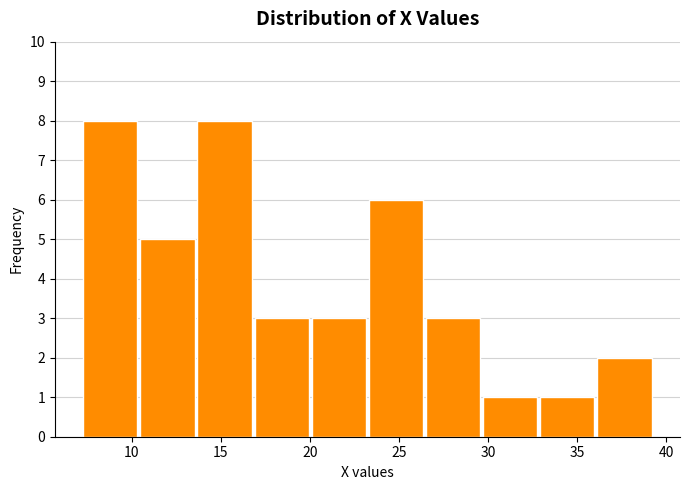

Reading left to right, list every bar in this chart as the range it spans on the x-axis followed by its height. Neither the bar edges nor the heights are printed on the chart, so give them approximately, as read against the axes.

7.0 to 10.5: 8
10.5 to 13.5: 5
13.5 to 17.0: 8
17.0 to 20.0: 3
20.0 to 23.0: 3
23.0 to 26.5: 6
26.5 to 29.5: 3
29.5 to 33.0: 1
33.0 to 36.0: 1
36.0 to 39.5: 2